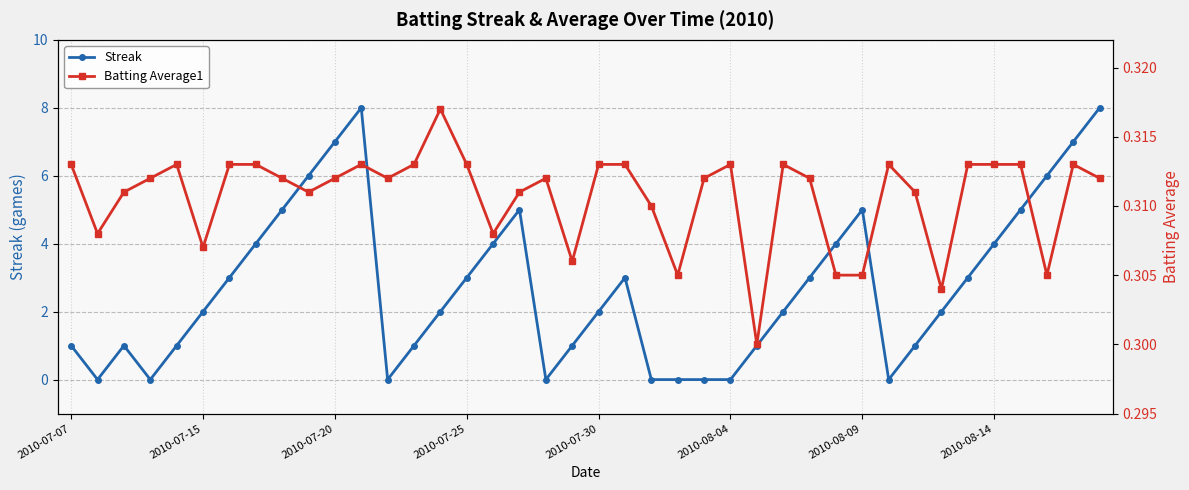

How many lines are shown in the chart?

2